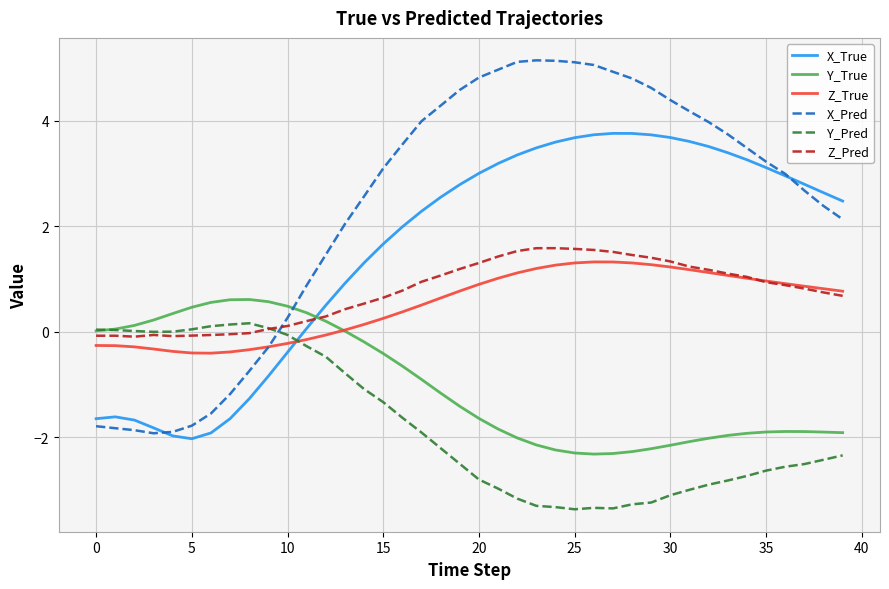

True or false: Y_True and X_True intersect in this chart.

True